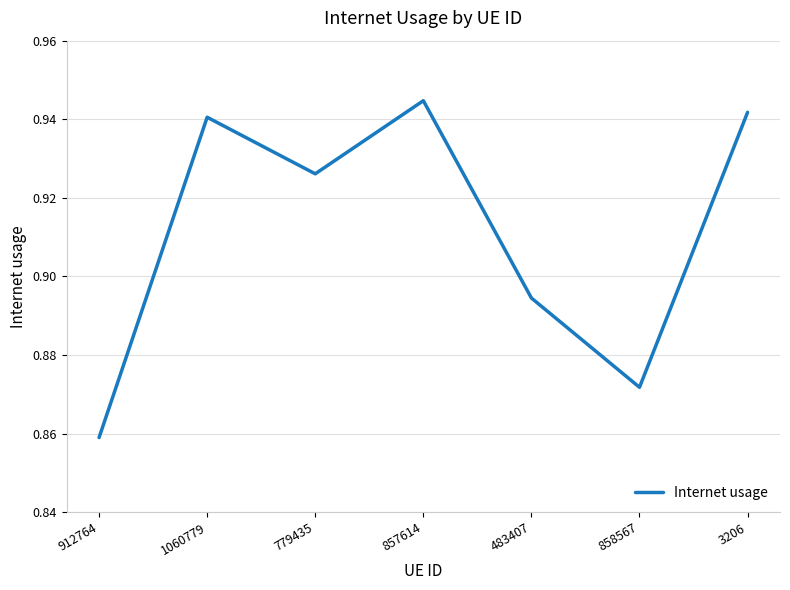

True or false: there are more than 0 points higher than both neighbors.

True